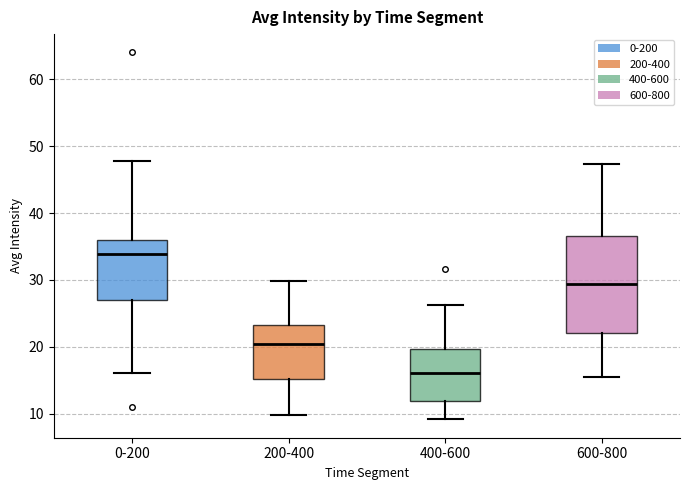

Which box is the tallest, from its lower edge to its upper edge?

600-800